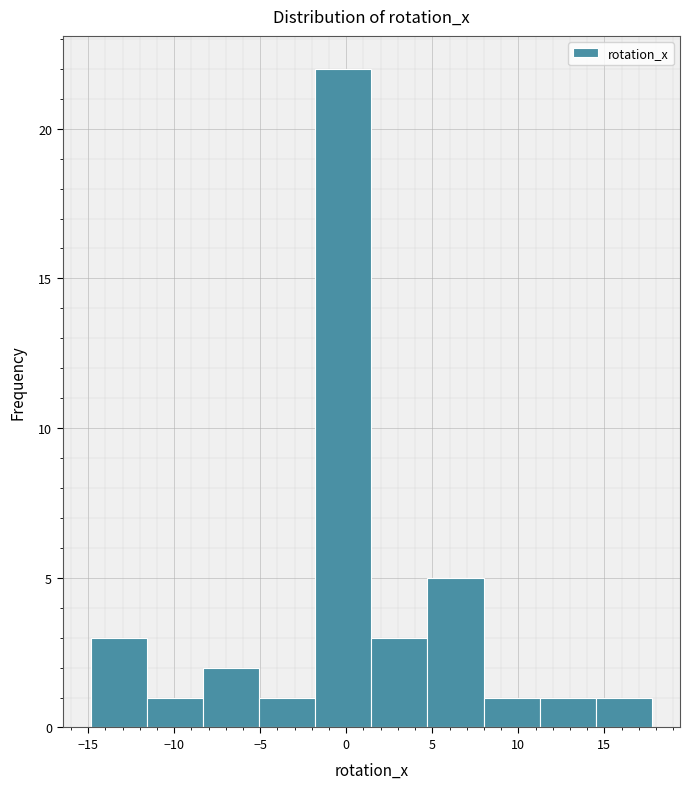

Reading left to right, transcribe this chart: for each bar, give the range it covers on the x-axis and its height. Neither the bar edges nor the heights are printed on the chart, so give them approximately, as read against the axes.

-15.0 to -11.5: 3
-11.5 to -8.5: 1
-8.5 to -5.0: 2
-5.0 to -2.0: 1
-2.0 to 1.5: 22
1.5 to 4.5: 3
4.5 to 8.0: 5
8.0 to 11.0: 1
11.0 to 14.5: 1
14.5 to 18.0: 1